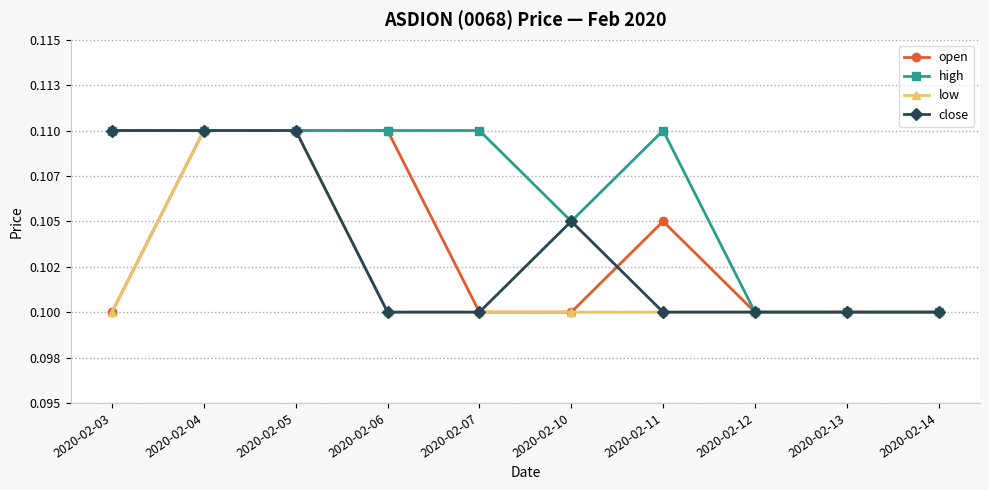

Is this an area chart (filled region under the line)?

No